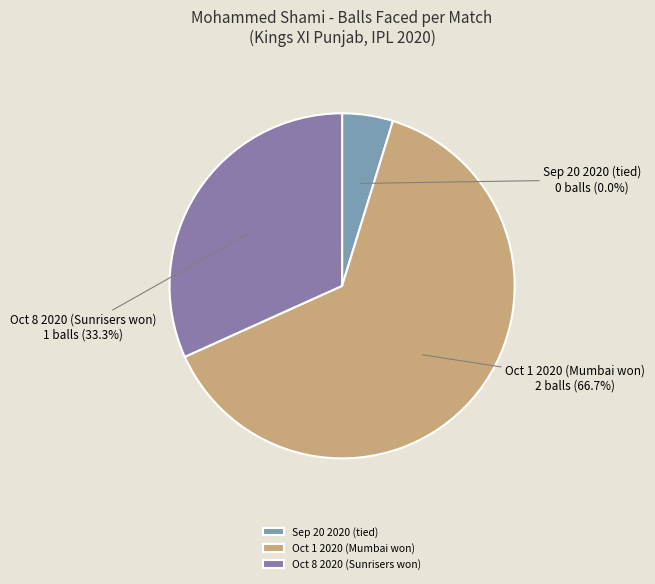

Does Oct 1 2020 (Mumbai won) represent more than half of the total?

Yes